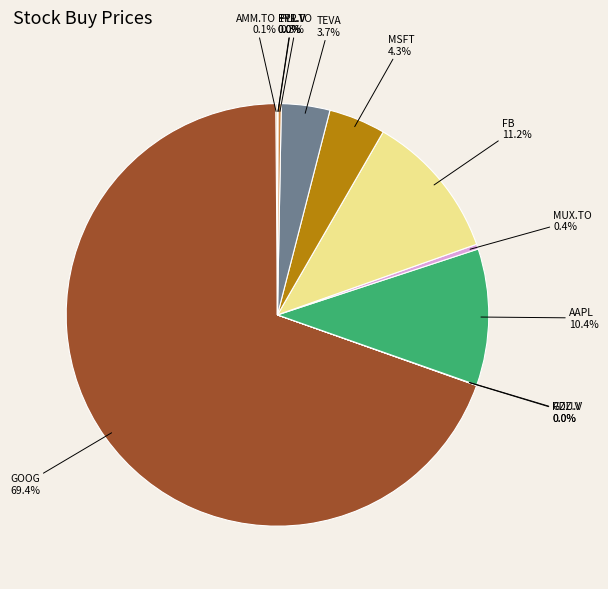

Combined, what portion of the pie is AAPL and TEVA?

14.1%